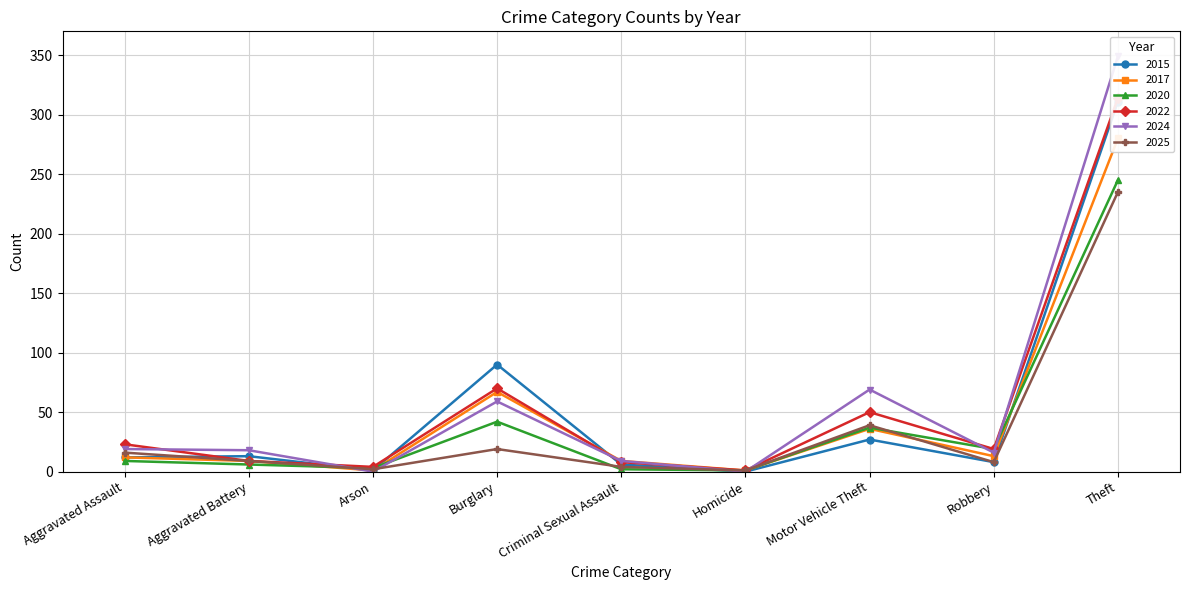

How many values in the 2020 series are below 9?

4